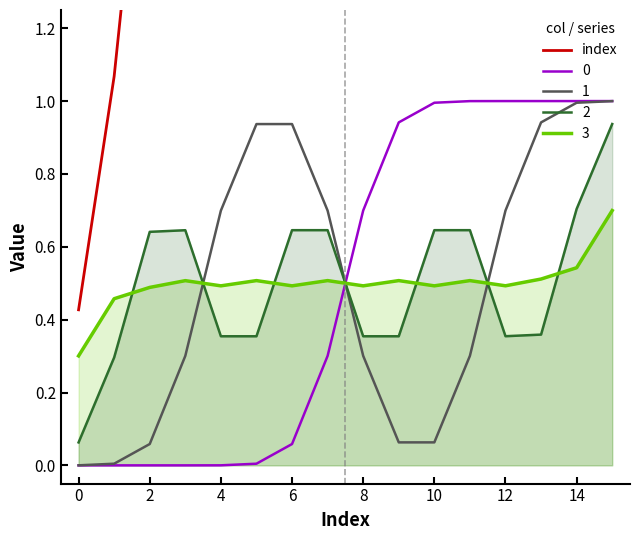

What is the maximum value for 3?

0.7